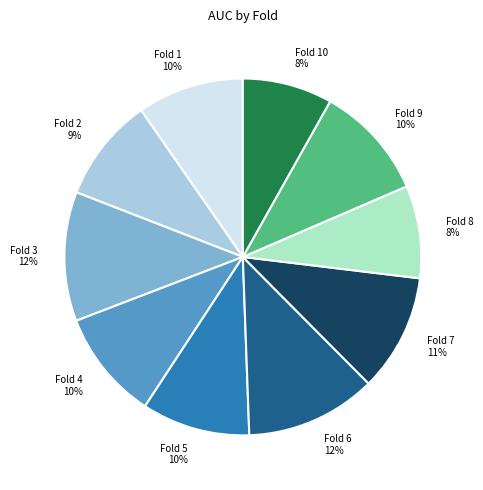

Is the sum of Fold 9 and Fold 7 greater than half?

No